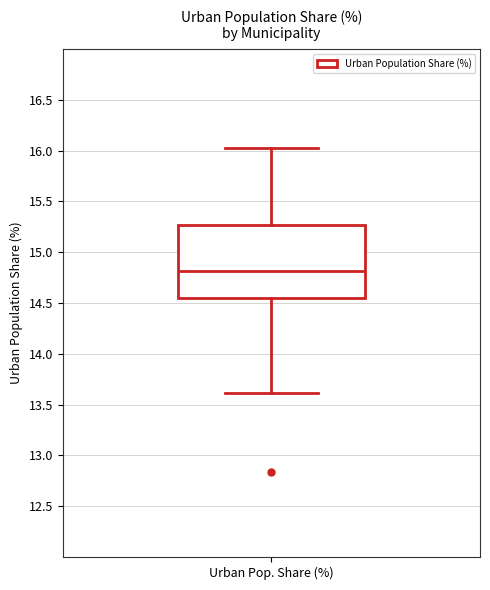

Where does the lower whisker of the box for Urban Pop. Share (%) end on the y-axis? The values are not printed on the chart, so give them approximately, as read against the axis.

13.60